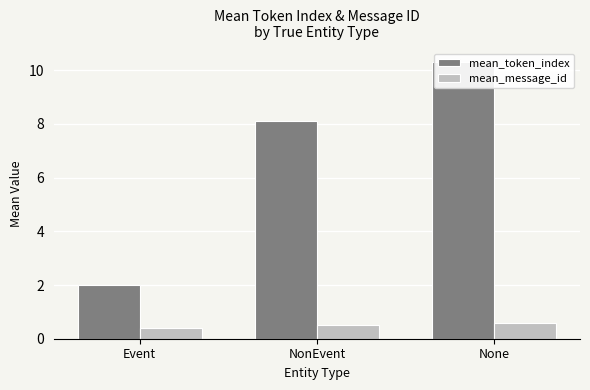

What is the spread (max minus min) of values at Event?

1.6